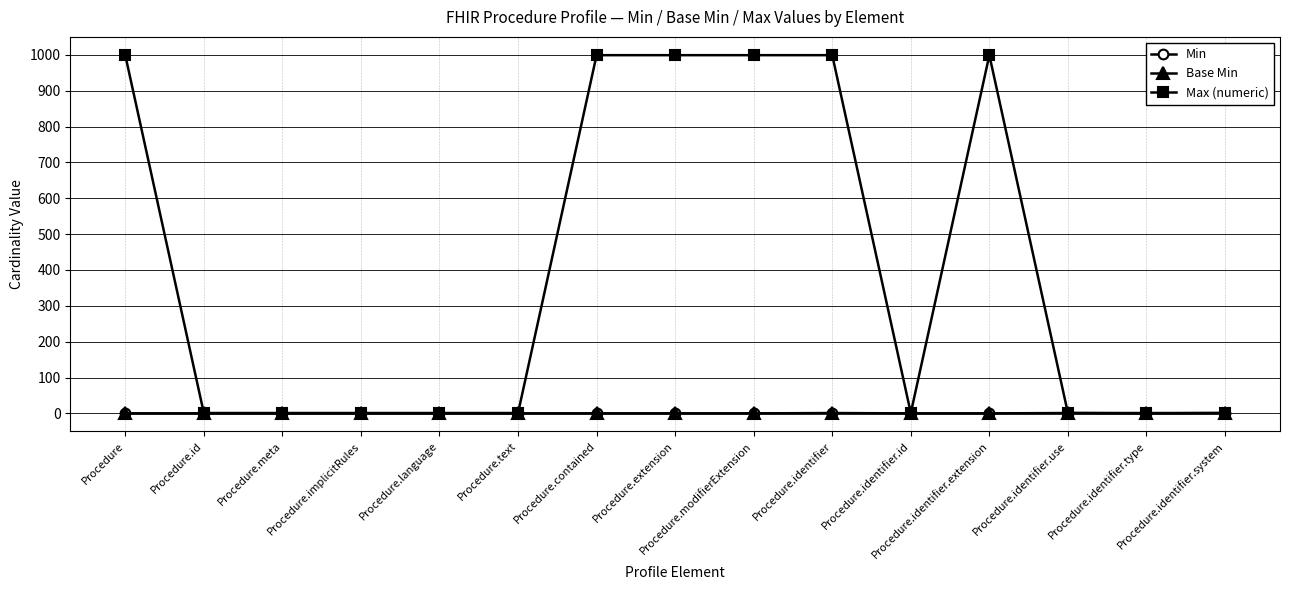

Which series has the largest range (max minus min)?

Max (numeric)